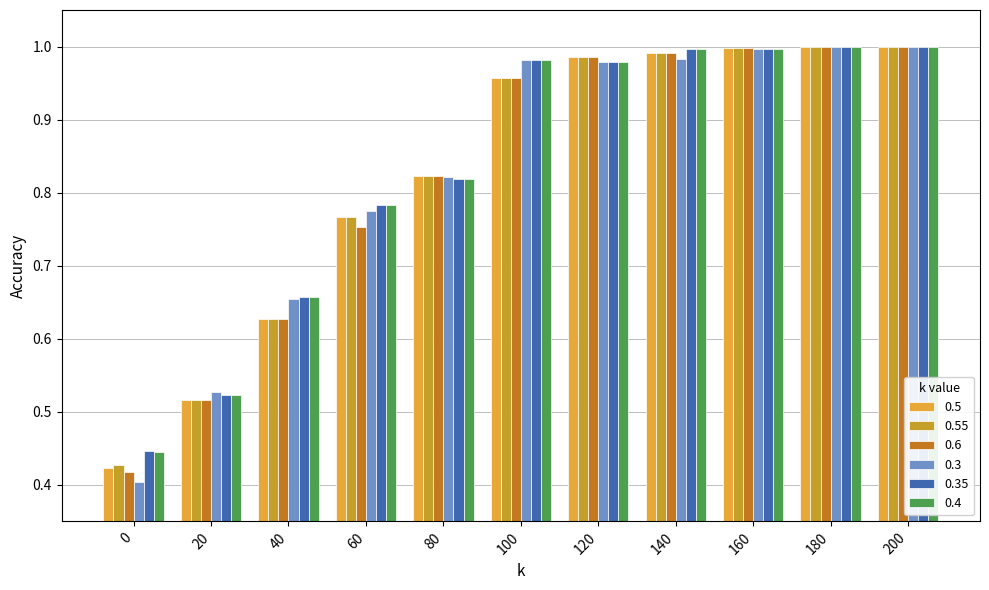

What is the sum of all 0.3 values?

9.1